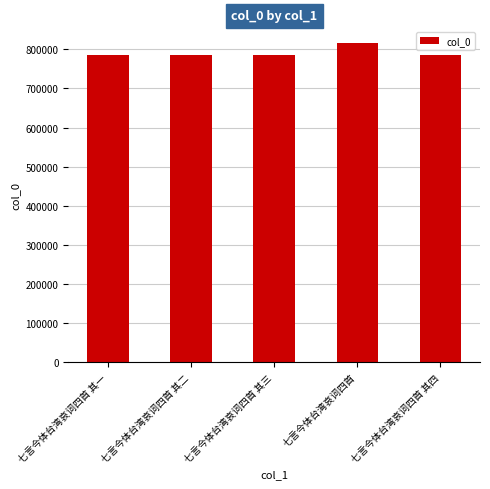

The chart shows a value of 786448 at 七言今体台湾哀词四首 其三. True or false?

True